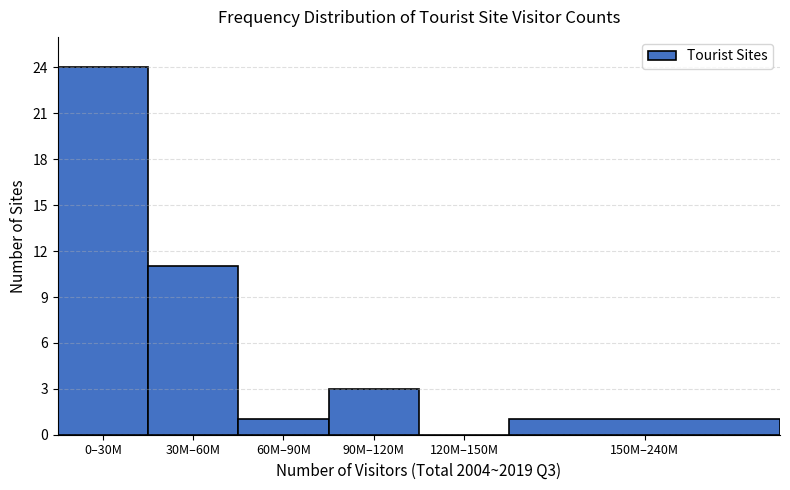

Reading right to left, transcribe all the data shown in this chart.

150M–240M=1	120M–150M=0	90M–120M=3	60M–90M=1	30M–60M=11	0–30M=24